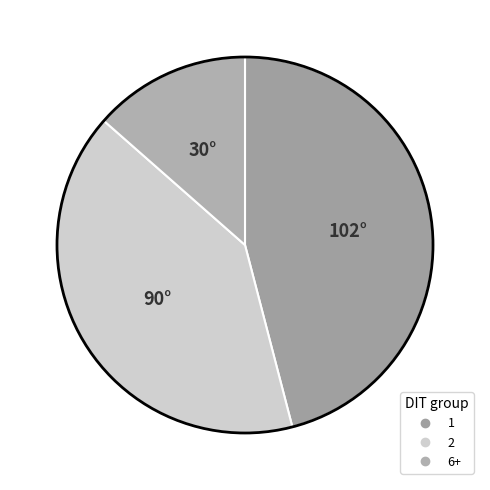

Which slice is the smallest?

6+